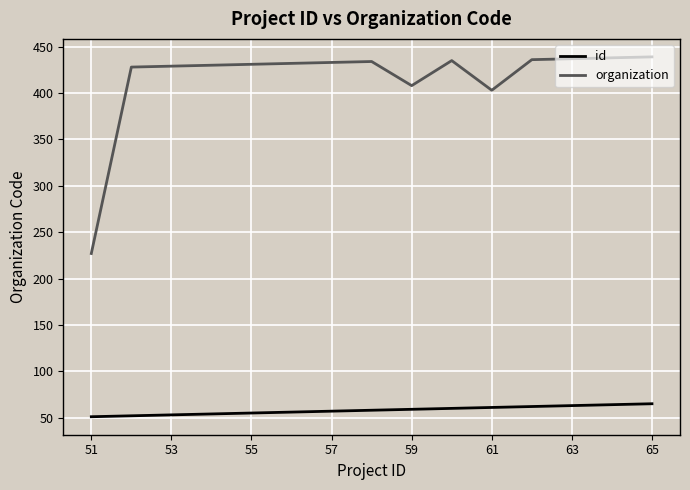

True or false: id and organization cross at least once.

False